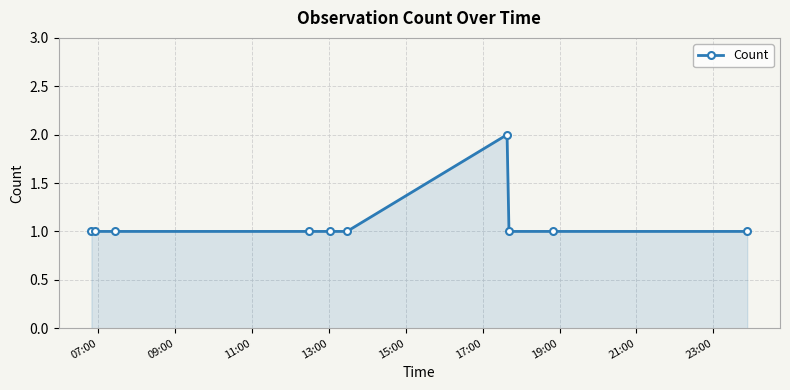

What is the value of the 4th point from the left?

1